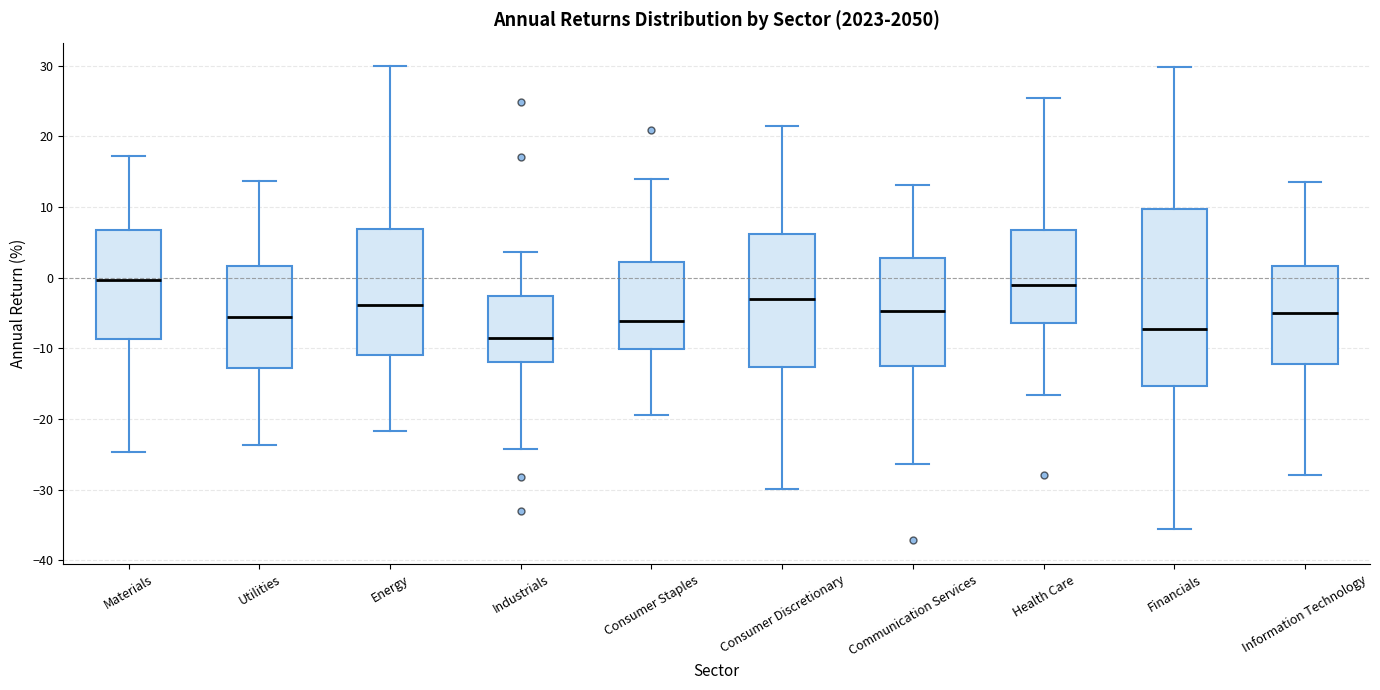

Which box has the lowest median line?

Industrials